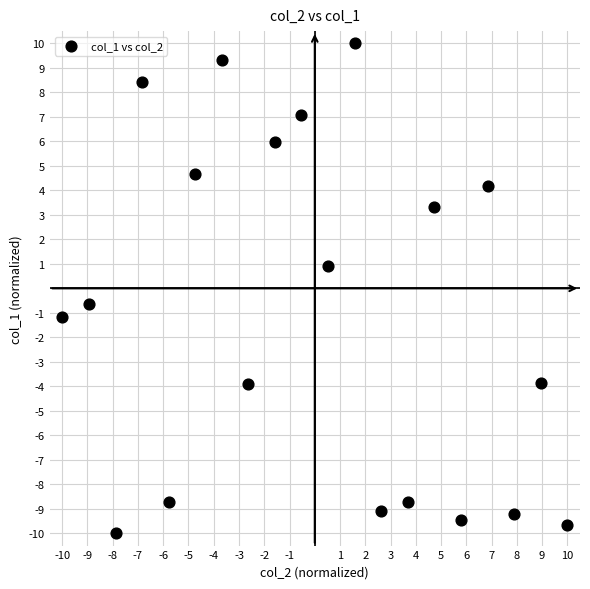

What Y value in the scatter plot is closest to 0?

-0.6